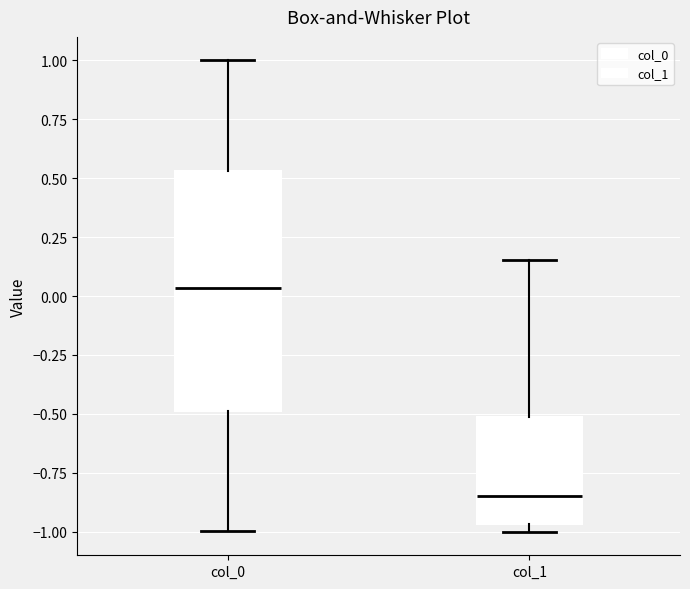

Reading left to right, read every box against the y-axis: the position of its median line, the range the box covers, and the ends of its whiskers. The values are not printed on the chart, so give them approximately, as read against the axis.

col_0: median 0.05, box -0.50 to 0.55, whiskers -1.00 to 1.00
col_1: median -0.85, box -0.95 to -0.50, whiskers -1.00 to 0.15